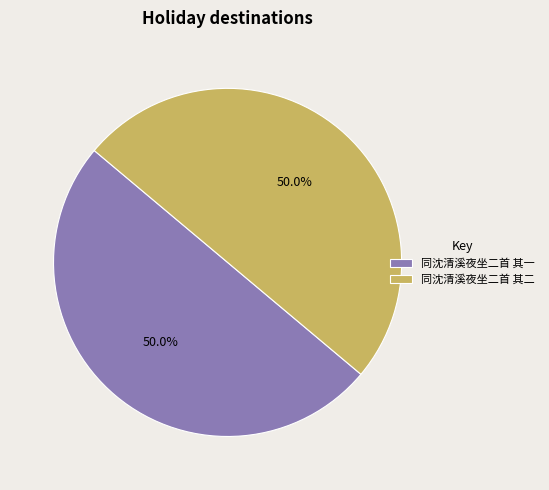

Approximately how many times larger is the value at 同沈清溪夜坐二首 其二 compared to 同沈清溪夜坐二首 其一?

1.0